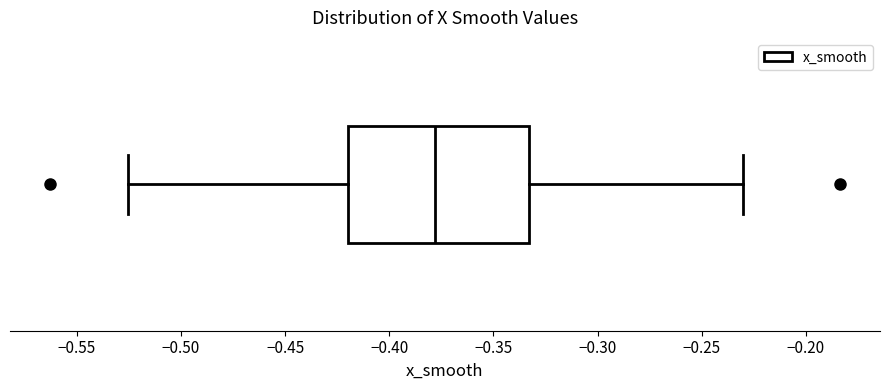

Where is the right edge of the box on the x-axis? The values are not printed on the chart, so give them approximately, as read against the axis.

-0.335